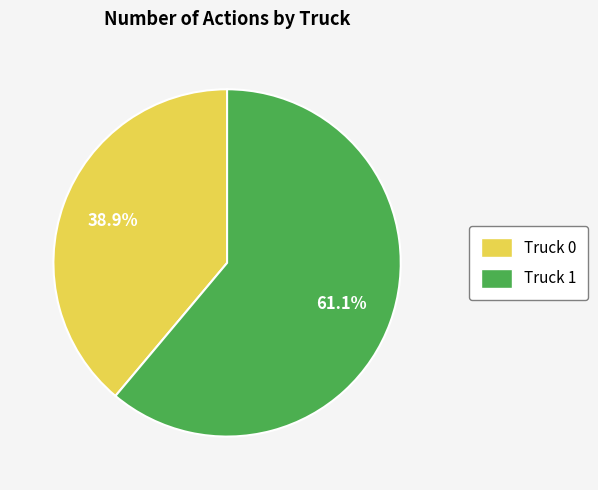

What percentage is the Truck 0 slice, to the nearest percent?

39%